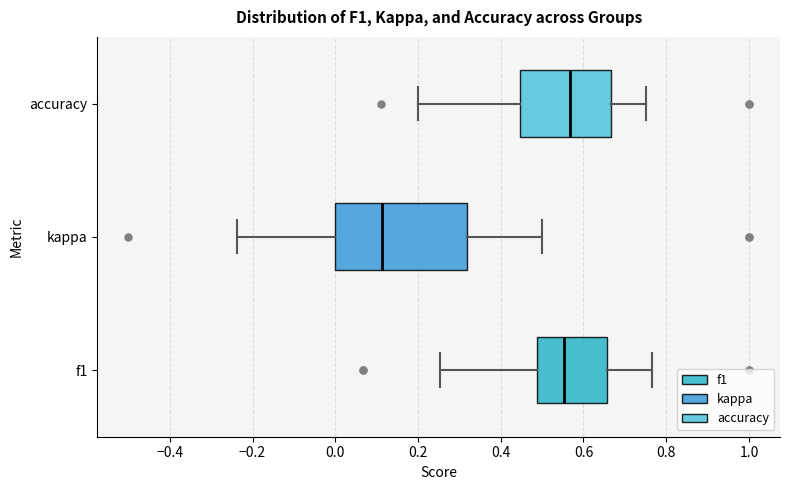

Comparing the boxes themselves (not the whiskers), which one is the widest?

kappa